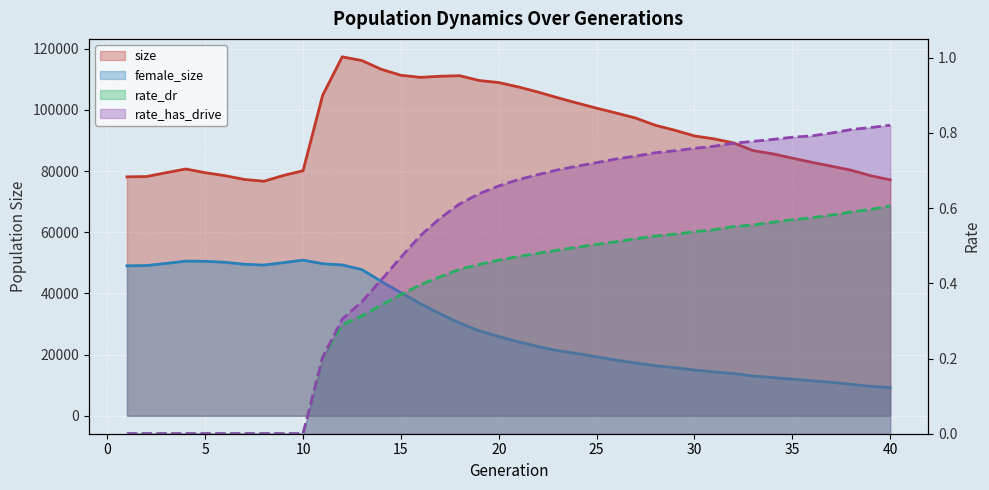

Rank the categories by female_size value from lowest to highest.

40, 39, 38, 37, 36, 35, 34, 33, 32, 31, 30, 29, 28, 27, 26, 25, 24, 23, 22, 21, 20, 19, 18, 17, 16, 15, 14, 13, 1, 2, 8, 12, 7, 11, 3, 9, 6, 5, 4, 10